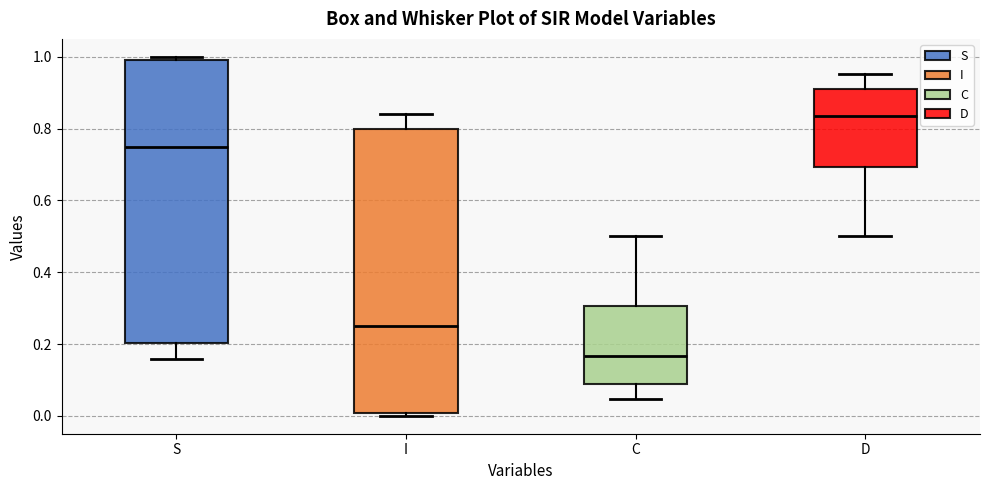

Which box's median line is the lowest?

C